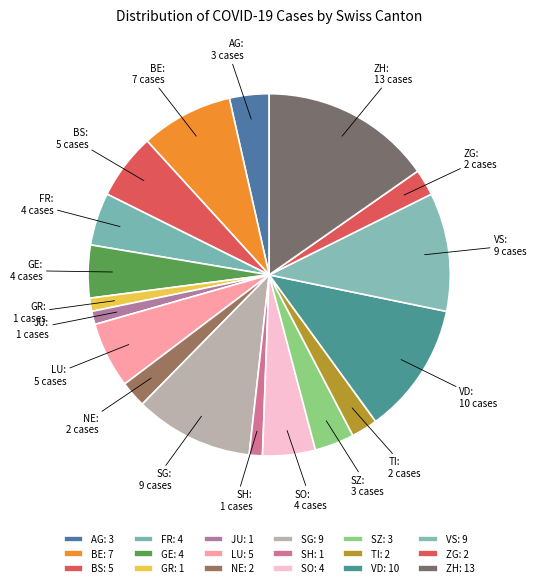

Is it true that SO is 5% of the pie?

True